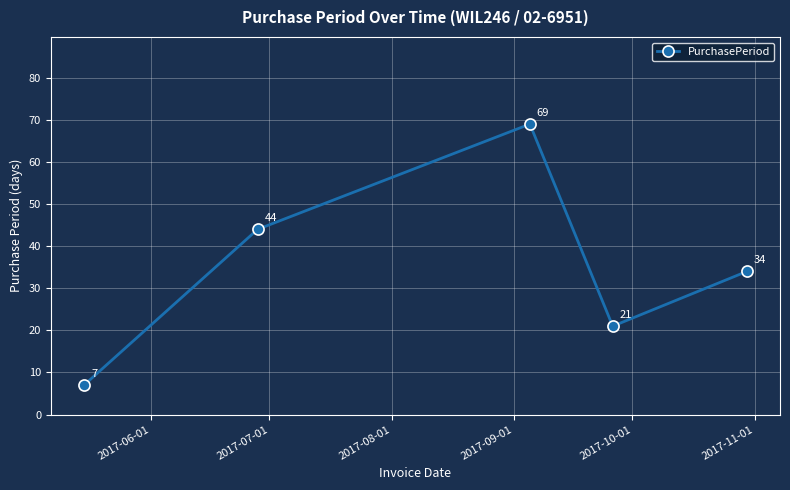

How many values are between 21 and 44?

3